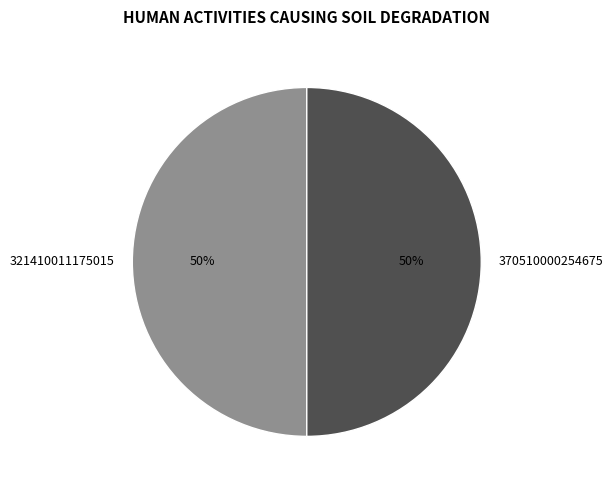

Is it true that 321410011175015 is 90% of the pie?

False